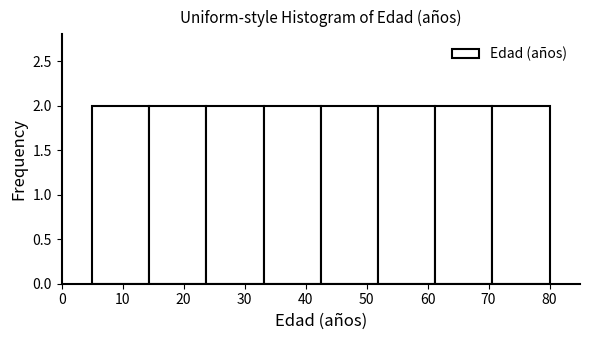

Reading left to right, transcribe this chart: for each bar, give the range it covers on the x-axis and its height. Neither the bar edges nor the heights are printed on the chart, so give them approximately, as read against the axes.

5 to 14: 2
14 to 24: 2
24 to 33: 2
33 to 43: 2
43 to 52: 2
52 to 61: 2
61 to 71: 2
71 to 80: 2